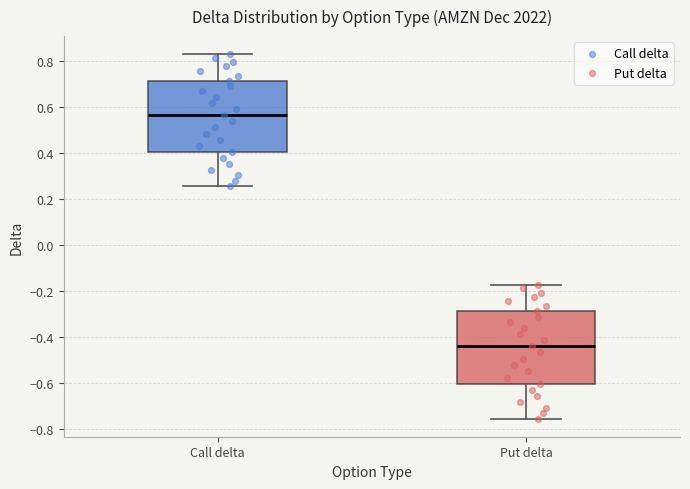

Reading left to right, transcribe this box plot: for each box, give where its median line is, the range the box spans, and where its two whiskers end, as read against the y-axis. The values are not printed on the chart, so give them approximately, as read against the axis.

Call delta: median 0.56, box 0.40 to 0.72, whiskers 0.26 to 0.82
Put delta: median -0.44, box -0.60 to -0.28, whiskers -0.76 to -0.18